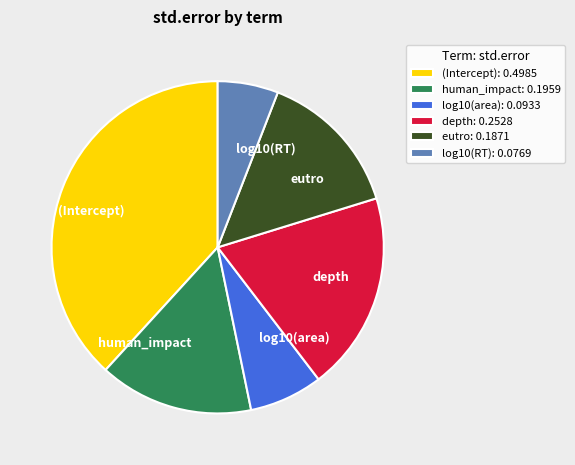

Is depth the majority of the pie?

No